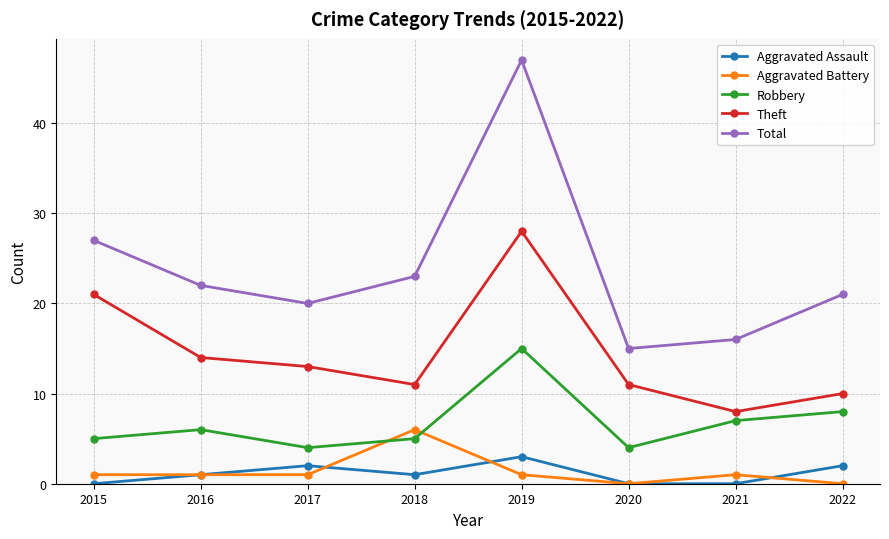

How many lines are shown in the chart?

5